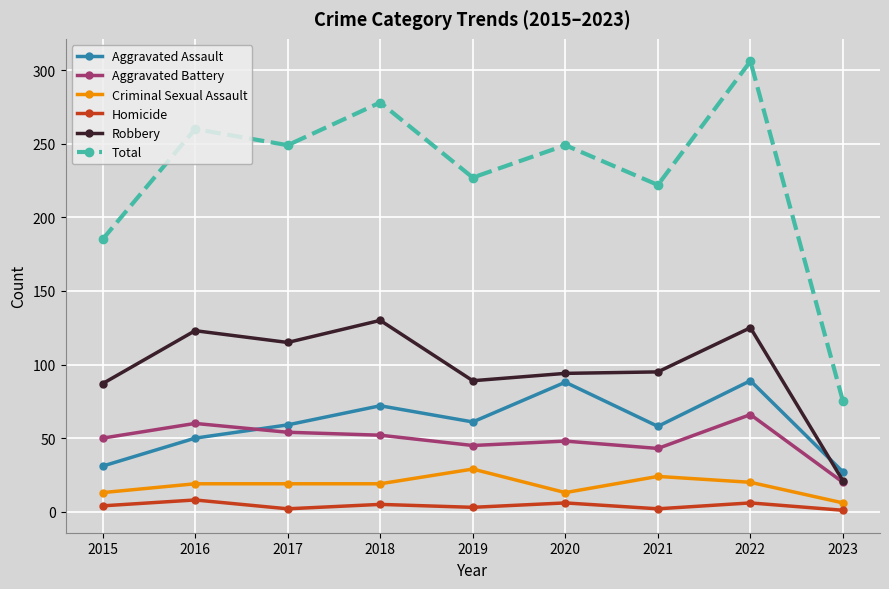

Which series has the largest total across all categories?

Total